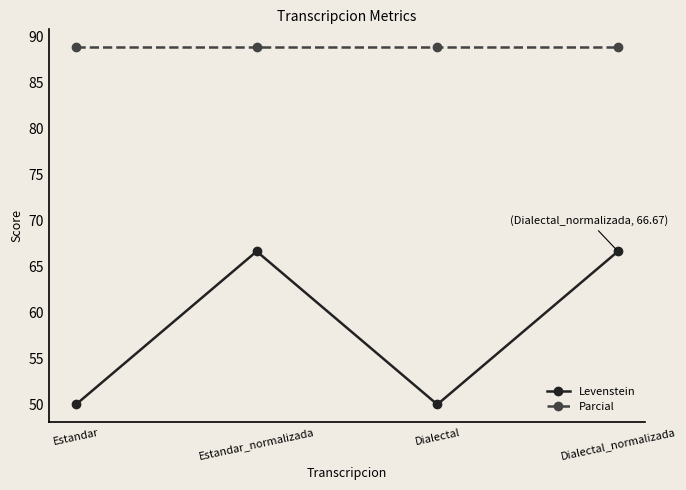

What are all the series names shown in the legend?

Levenstein, Parcial